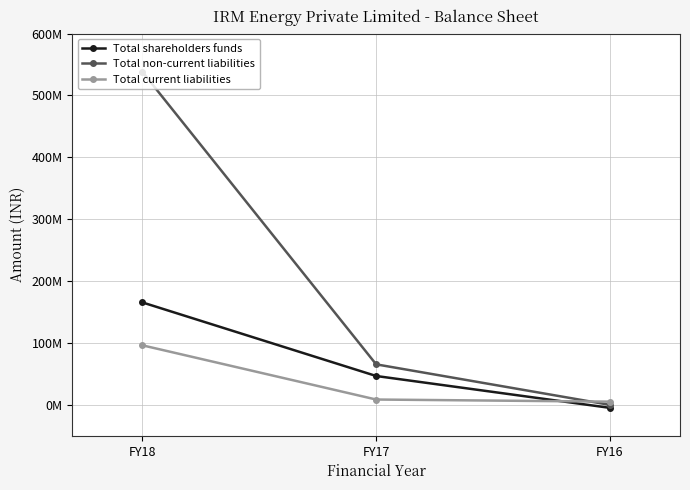

Is it true that Total current liabilities equals 4886814 at FY17?

False